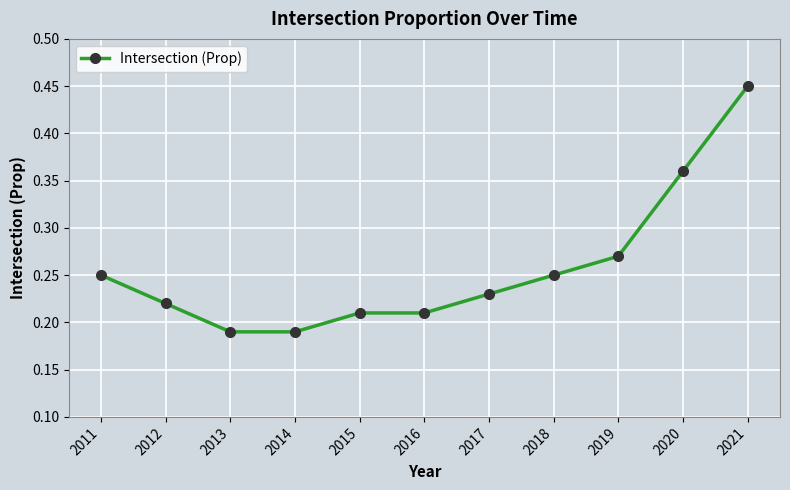

What is the change in value from 2014 to 2021?

+0.3